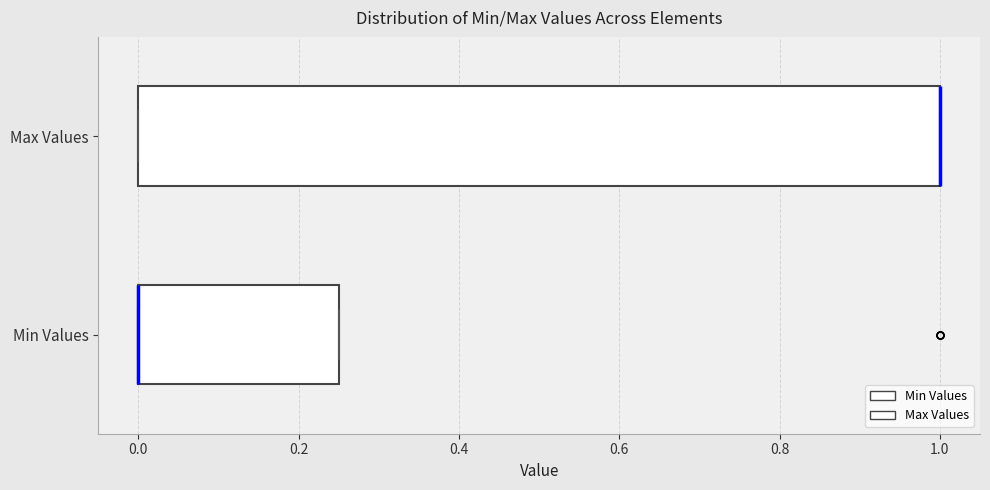

Reading bottom to top, read every box against the x-axis: the position of its median line, the range the box covers, and the ends of its whiskers. The values are not printed on the chart, so give them approximately, as read against the axis.

Min Values: median 0.00 (drawn on the box's left edge), box 0.00 to 0.26, whiskers 0.00 to 0.26
Max Values: median 1.00 (drawn on the box's right edge), box 0.00 to 1.00, whiskers 0.00 to 1.00